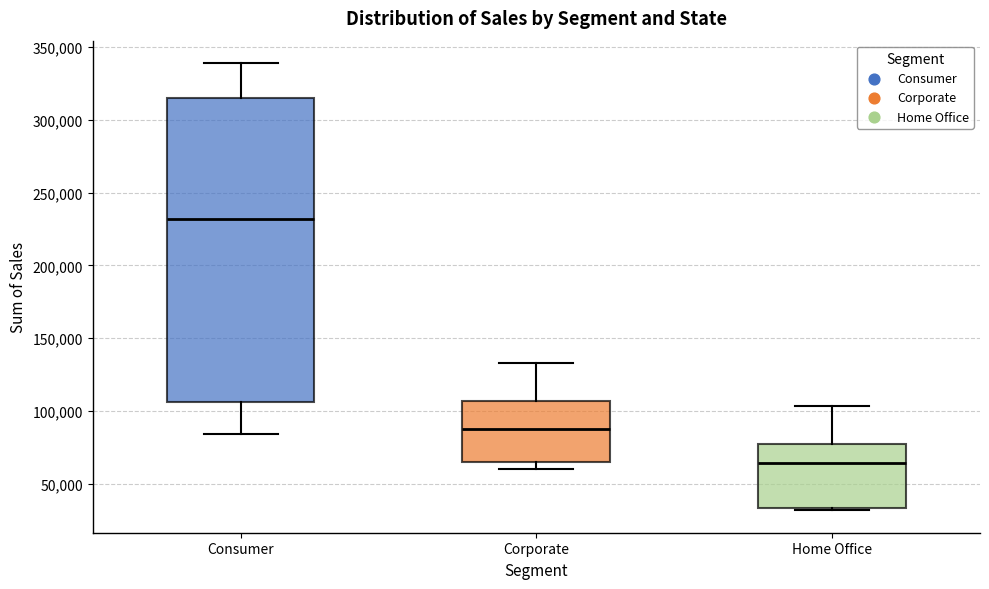

Reading left to right, transcribe this box plot: for each box, give where its median line is, the range the box spans, and where its two whiskers end, as read against the y-axis. The values are not printed on the chart, so give them approximately, as read against the axis.

Consumer: median 230000, box 105000 to 315000, whiskers 85000 to 340000
Corporate: median 85000, box 65000 to 105000, whiskers 60000 to 135000
Home Office: median 65000, box 35000 to 75000, whiskers 30000 to 105000